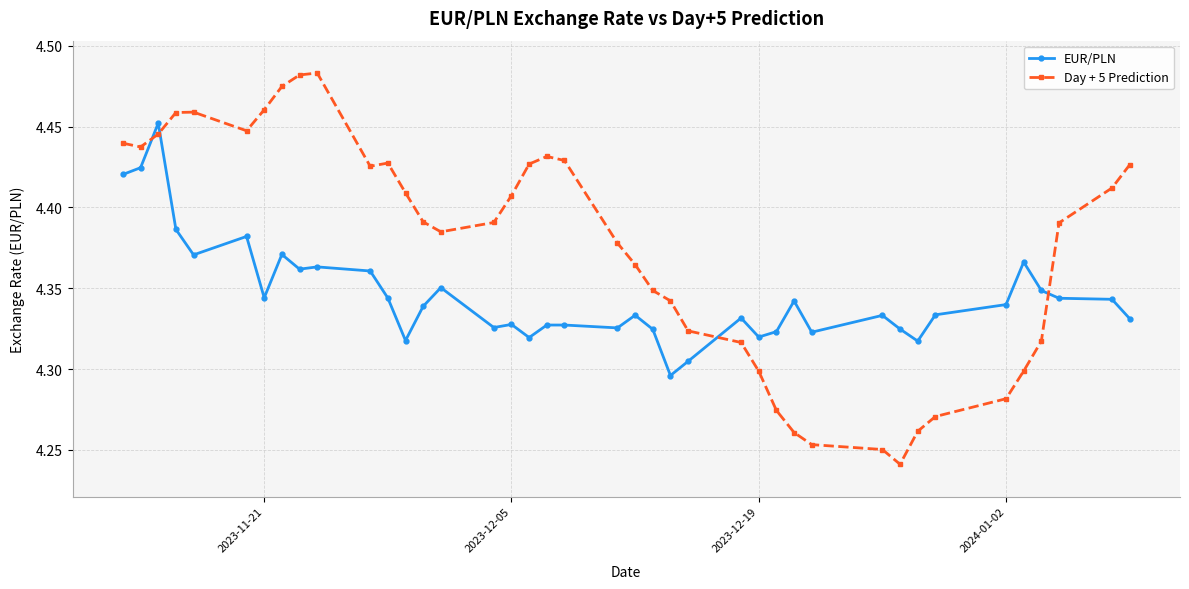

How many categories are shown in the chart?

40